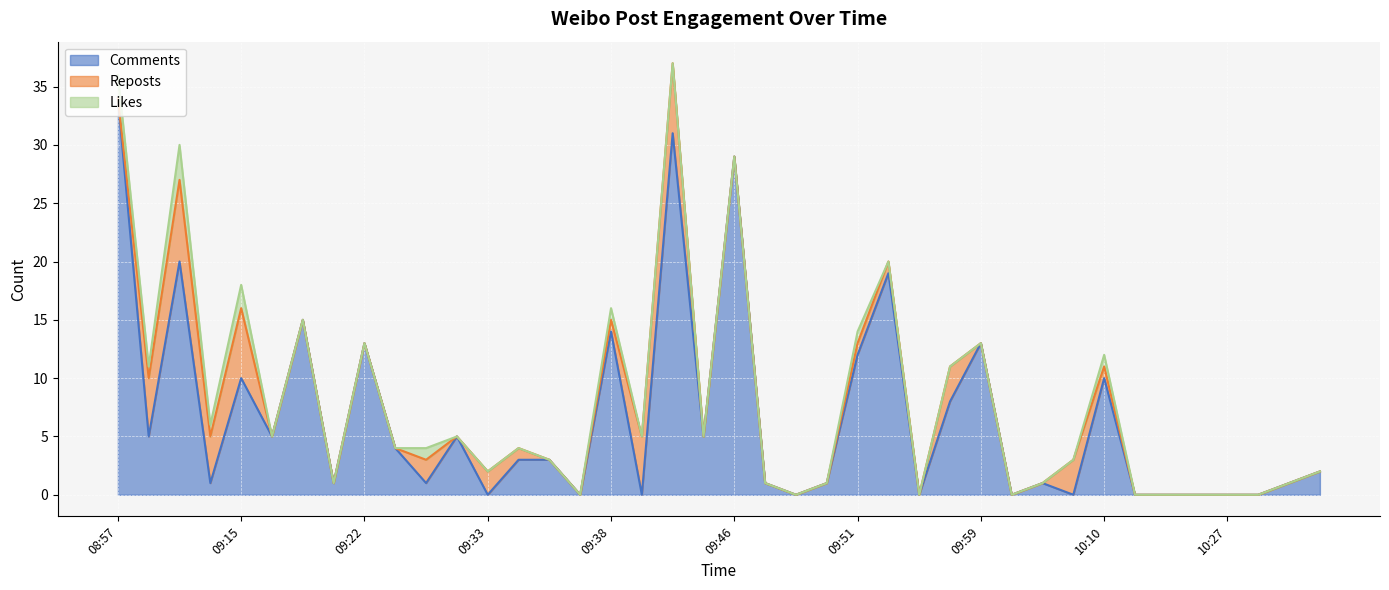

Is the value of Comments at 09:38 greater than the value of Reposts at 09:37?

Yes